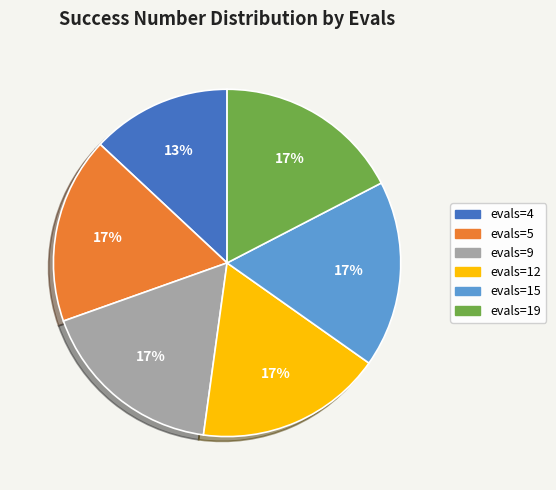

To the nearest percent, what is the difference between the largest and smallest slice percentages?

4%